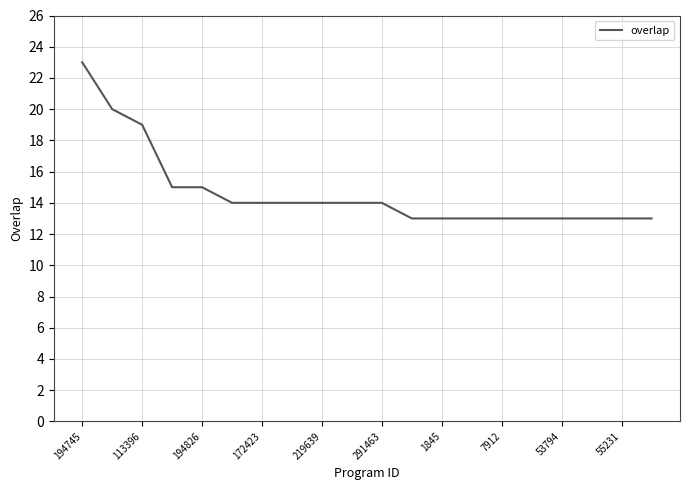

What is the difference between the maximum and minimum values?

10